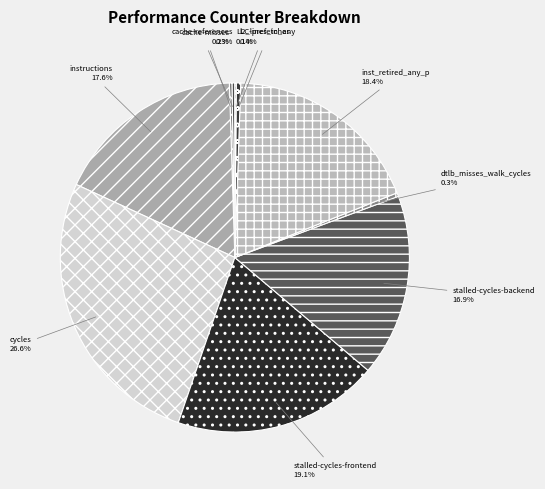

What is the largest slice in the pie chart?

cycles